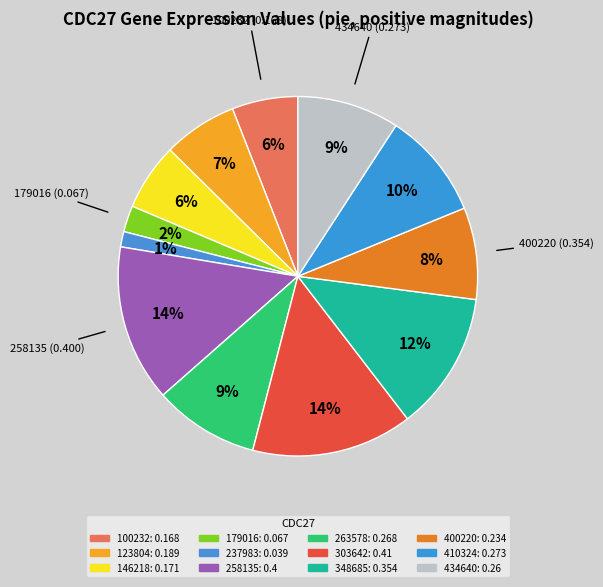

To the nearest percent, what is the difference between the largest and smallest slice percentages?

13%